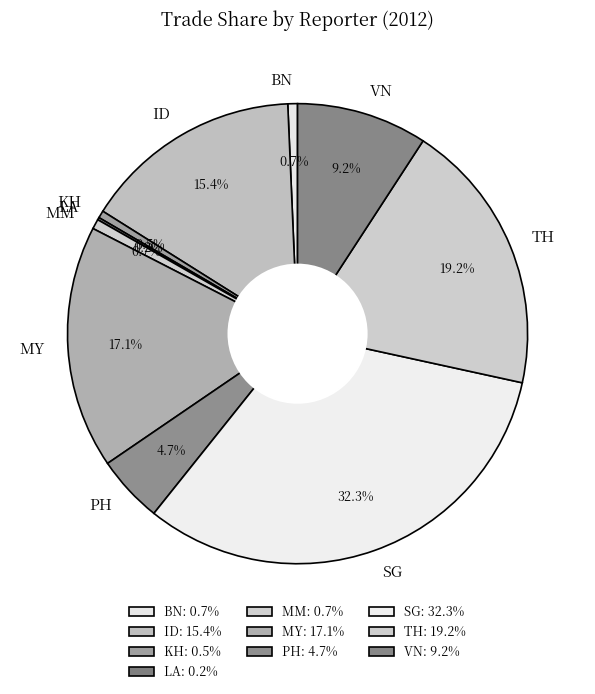

Which has a higher value, MM or TH?

TH